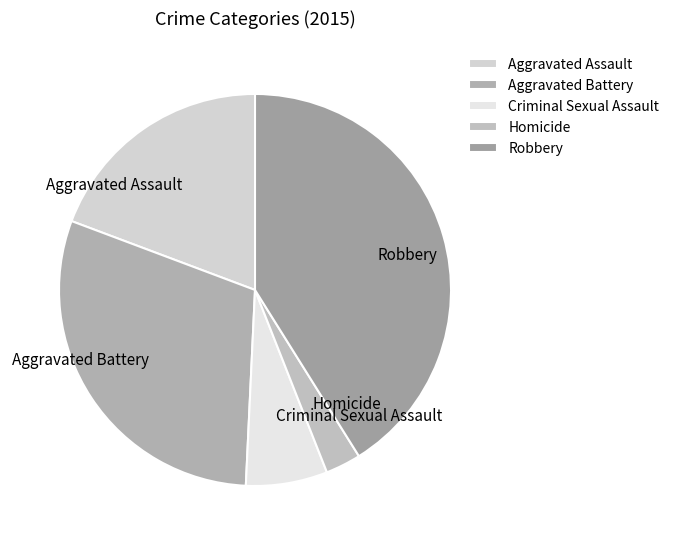

The Homicide slice represents 3% of the pie. True or false?

True